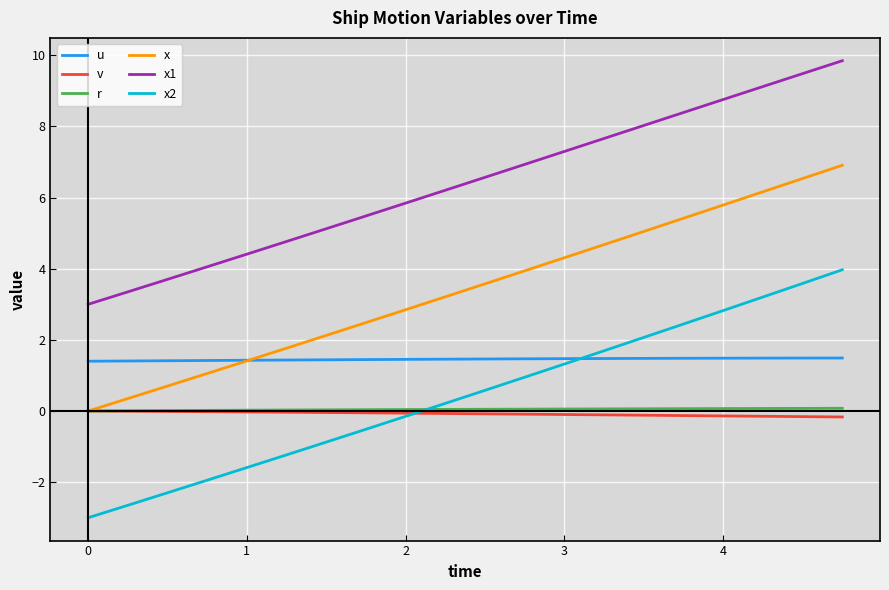

What is the sum of all v values?

-1.5